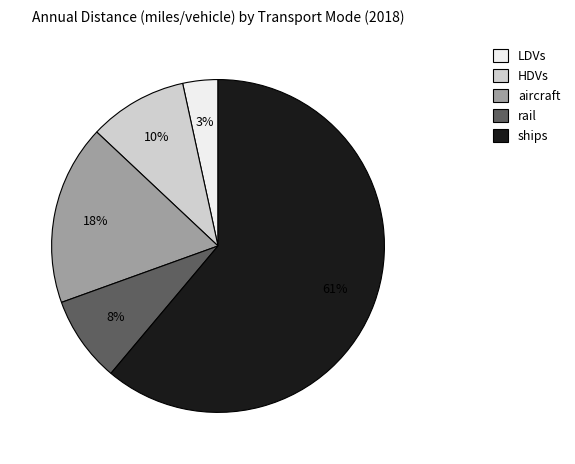

To the nearest percent, what is the difference between the largest and smallest slice percentages?

58%